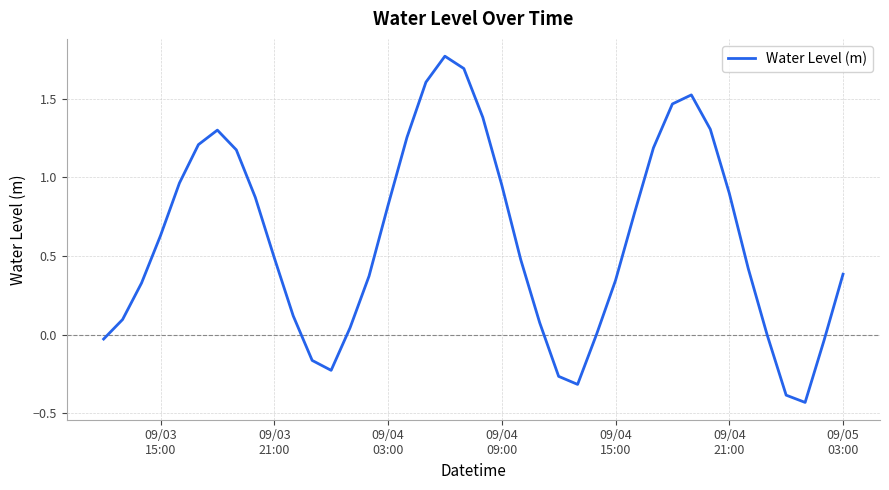

Does the chart have visible grid lines?

Yes